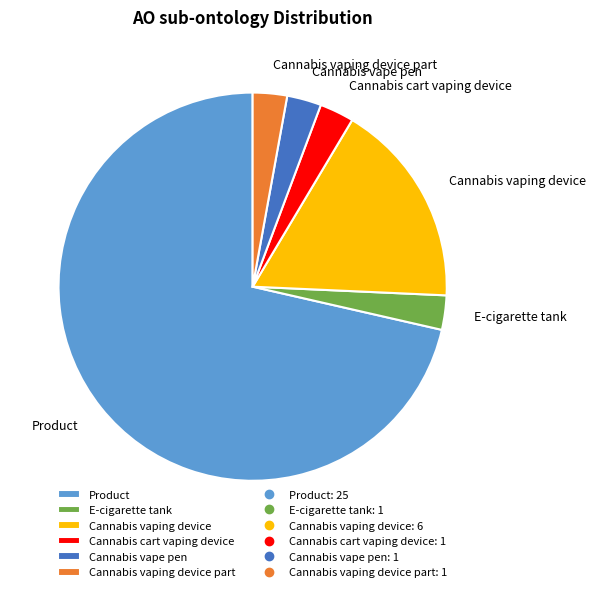

Which category accounts for the majority?

Product